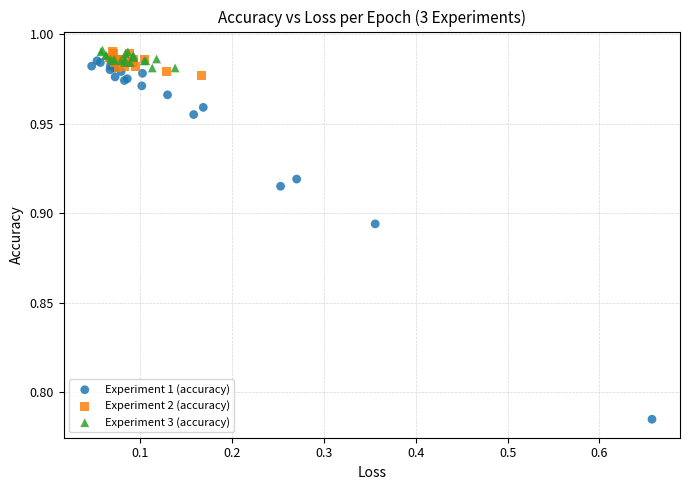

Which series has the widest spread of Y values?

Experiment 1 (accuracy)